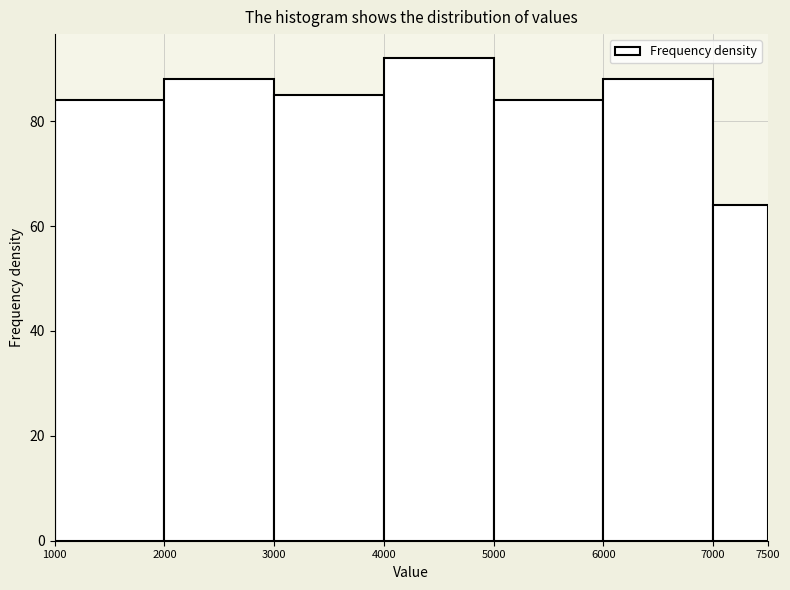

Reading left to right, transcribe this chart: for each bar, give the range it covers on the x-axis and its height. The values are not printed on the chart, so give them approximately, as read against the axis.

1000 to 2000: 84
2000 to 3000: 88
3000 to 4000: 86
4000 to 5000: 92
5000 to 6000: 84
6000 to 7000: 88
7000 to 7500: 64